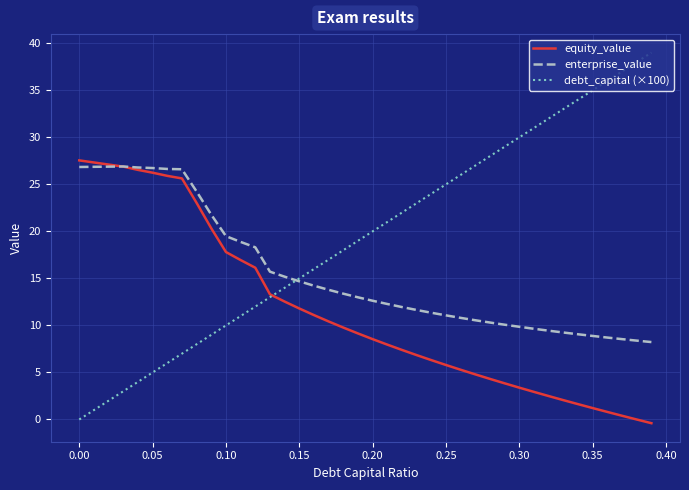

What is the maximum value shown in the chart?

39.0